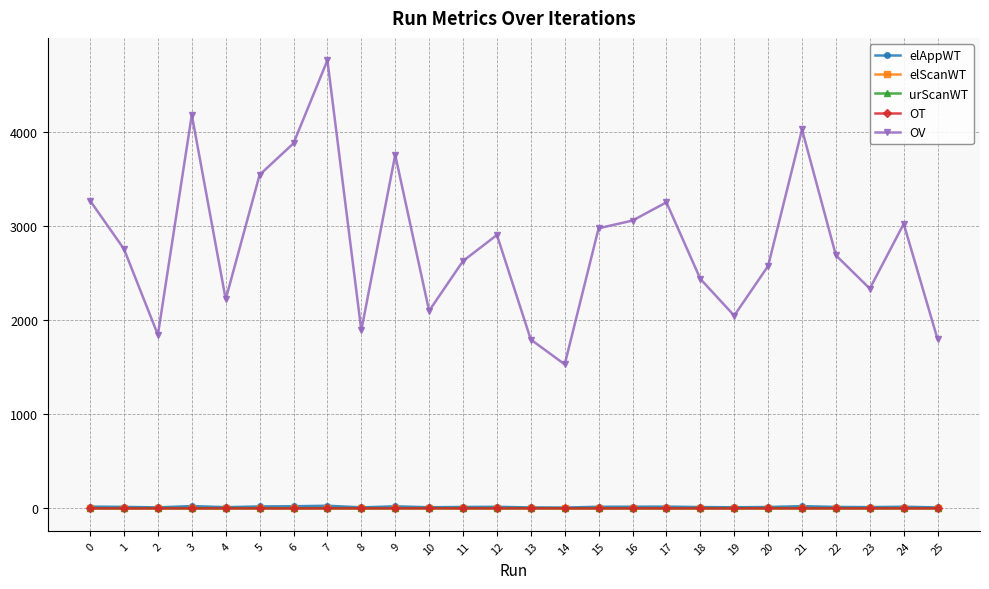

What is the total value across all series at 16?

3077.3